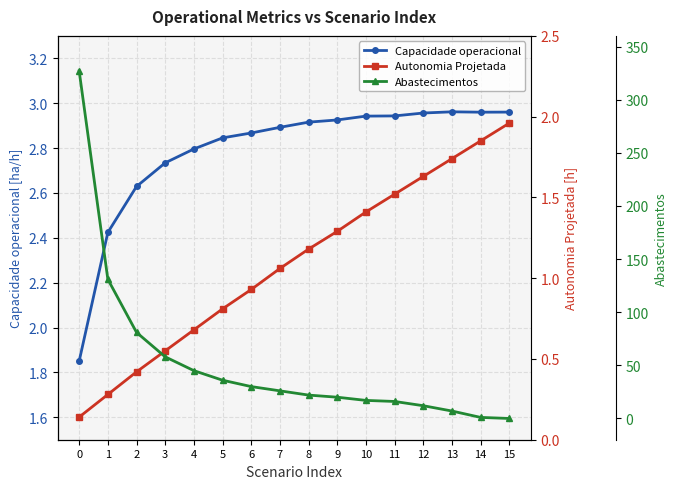

How many lines are shown in the chart?

3